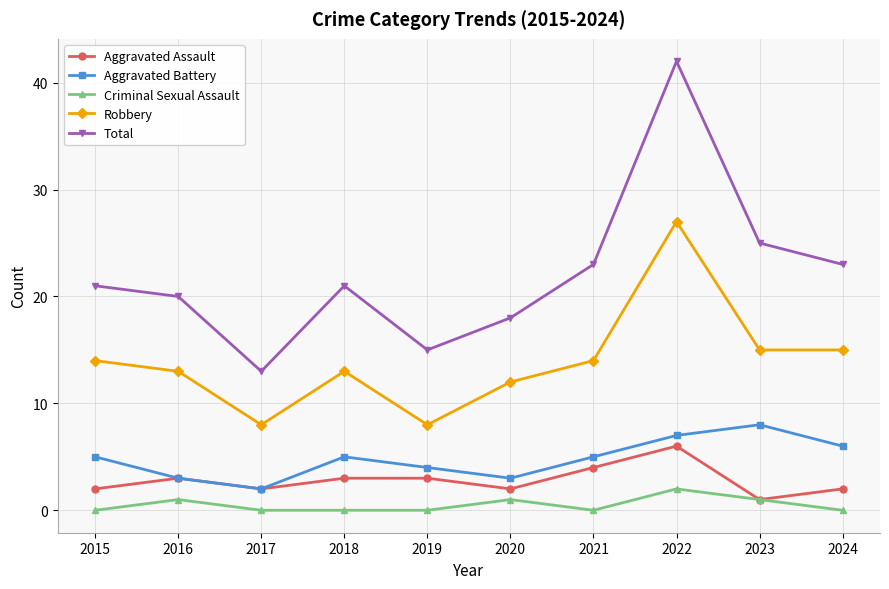

The Aggravated Battery series shows 2 at 2024. True or false?

False